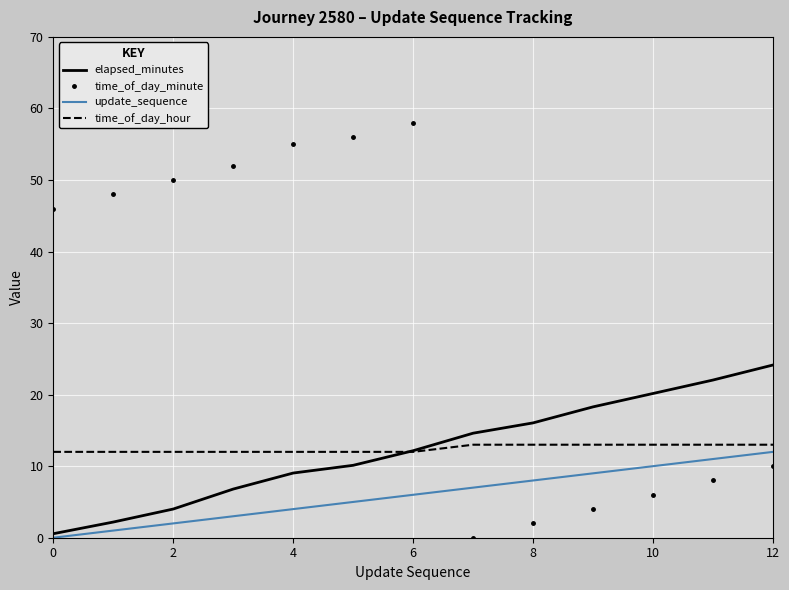

Reading left to right, transcribe all the data shown in this chart.

elapsed_minutes: 0.6	2.2	4.0	6.8	9.0	10.1	12.2	14.6	16.1	18.3	20.2	22.0	24.1
time_of_day_minute: 46.0	48.0	50.0	52.0	55.0	56.0	58.0	0.0	2.0	4.0	6.0	8.0	10.0
update_sequence: 0.0	1.0	2.0	3.0	4.0	5.0	6.0	7.0	8.0	9.0	10.0	11.0	12.0
time_of_day_hour: 12.0	12.0	12.0	12.0	12.0	12.0	12.0	13.0	13.0	13.0	13.0	13.0	13.0